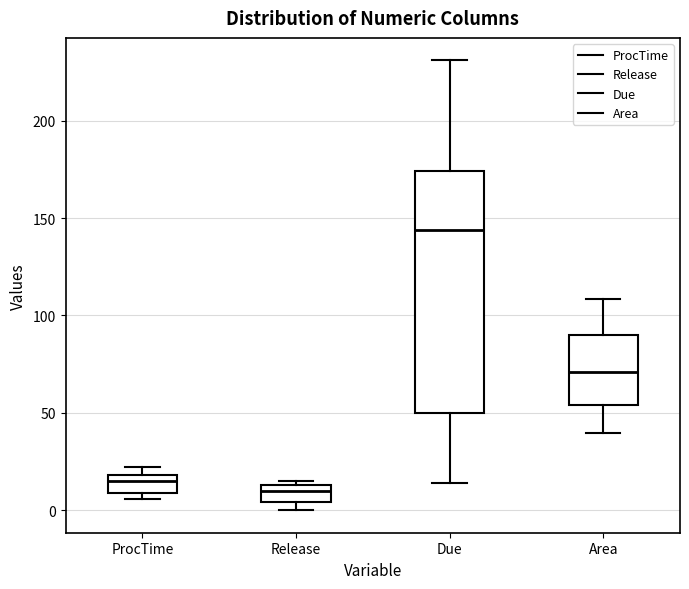

Where does the lower whisker of the box for Area end on the y-axis? The values are not printed on the chart, so give them approximately, as read against the axis.

40